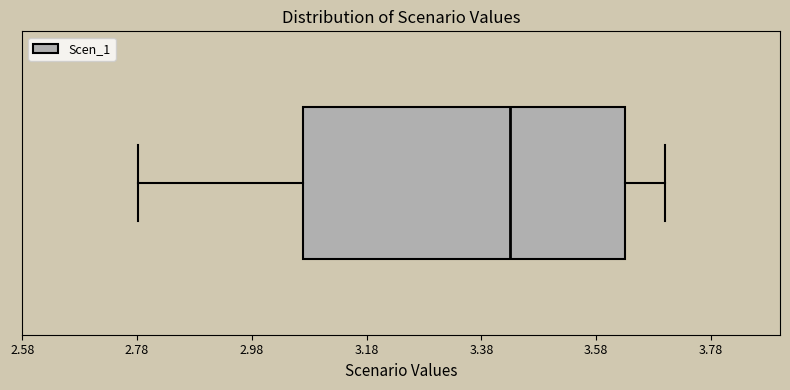

Where is the right edge of the box on the x-axis? The values are not printed on the chart, so give them approximately, as read against the axis.

3.64